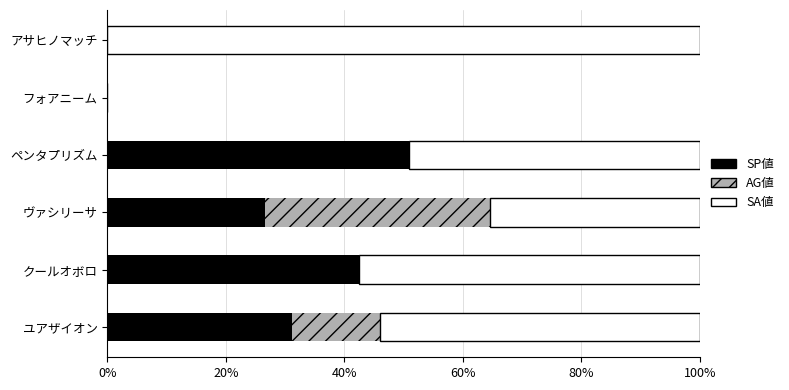

What is the sum of all SP値 values?

151.2